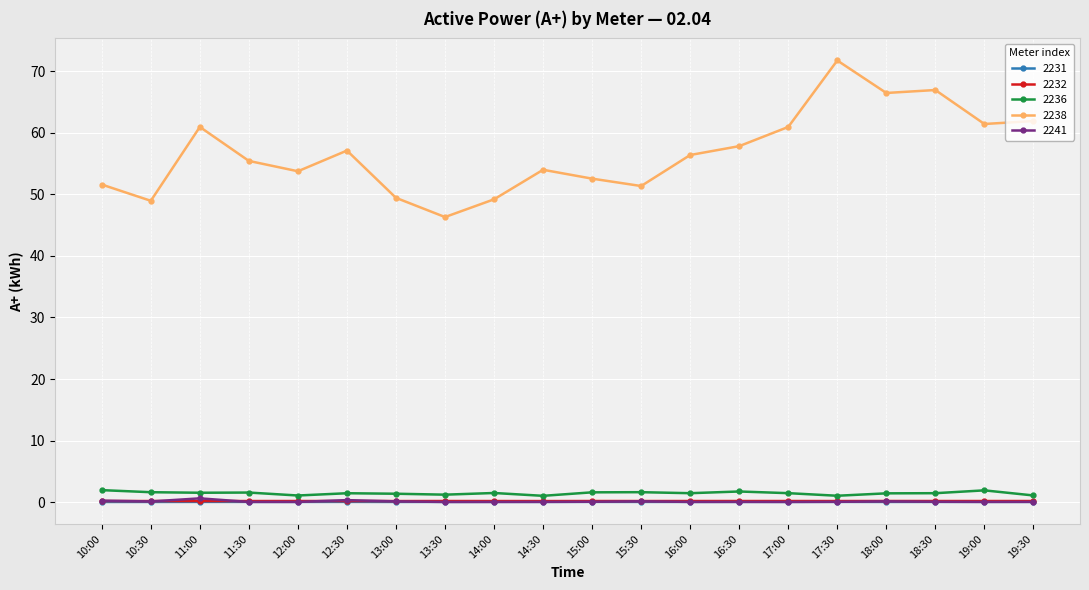

Where is the first local minimum for 2238?

10:30